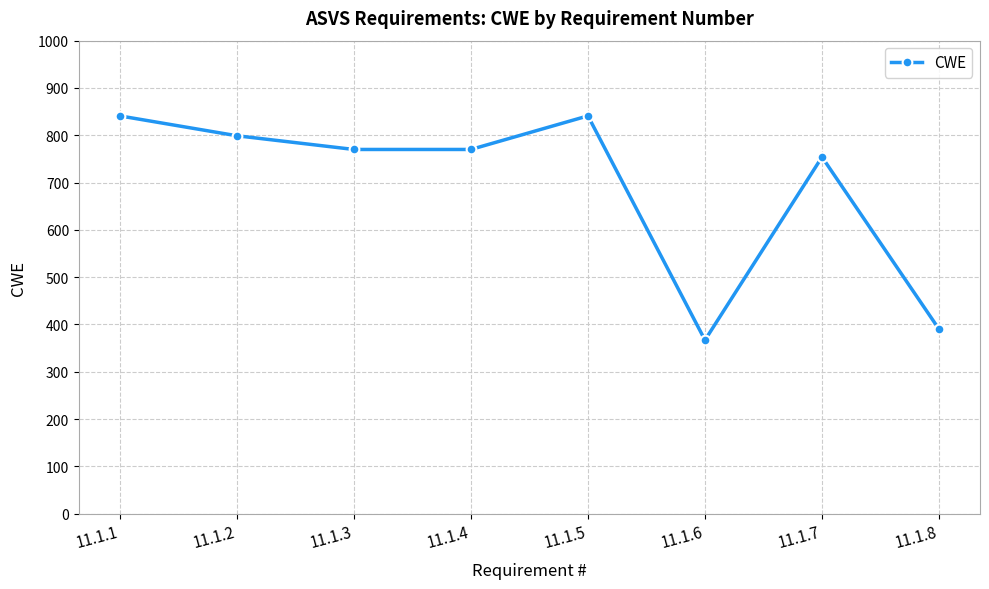

What is the greatest value displayed?

841